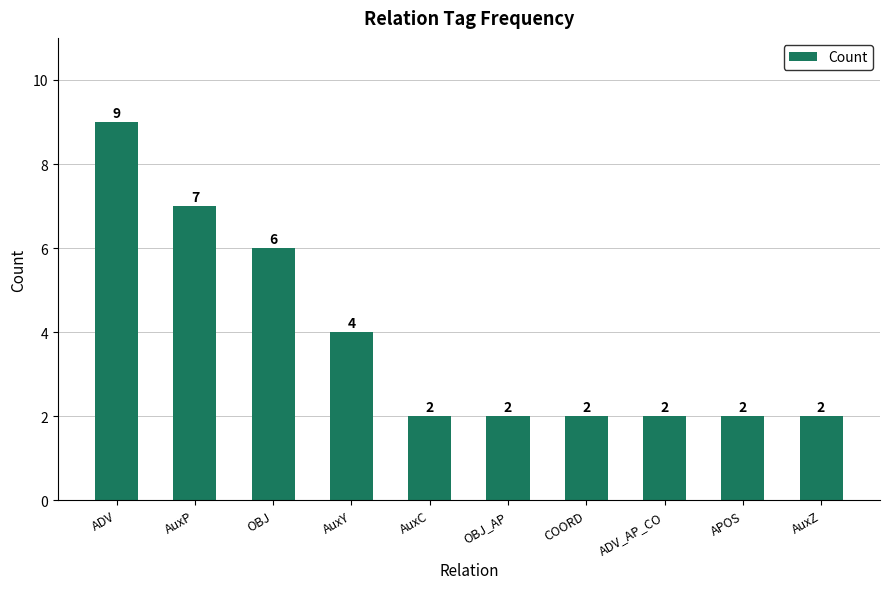

What position from the right is AuxZ?

1